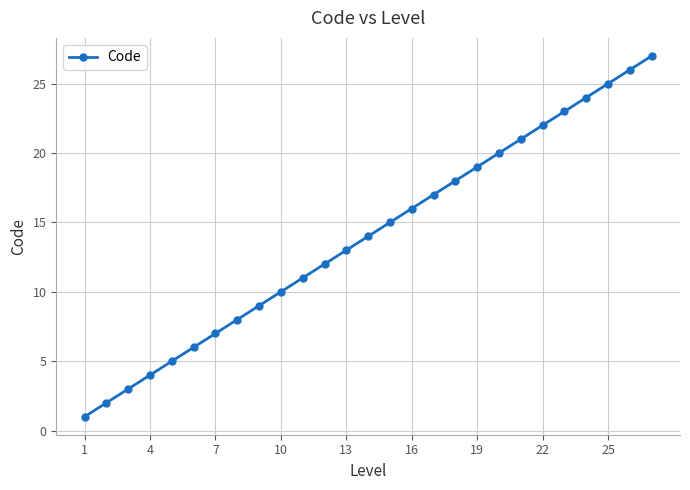

What is the minimum value shown in the chart?

1